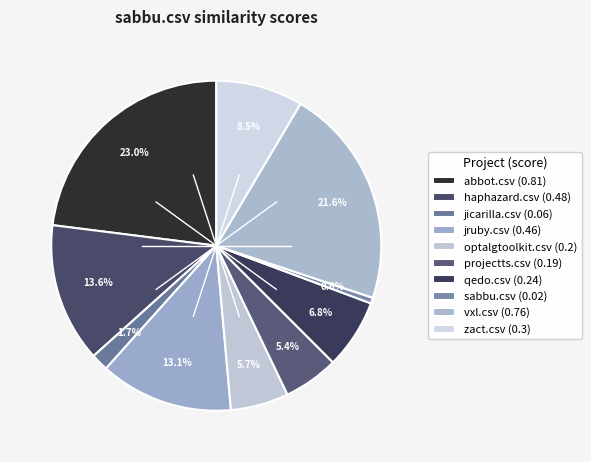

How many slices are in this pie chart?

10